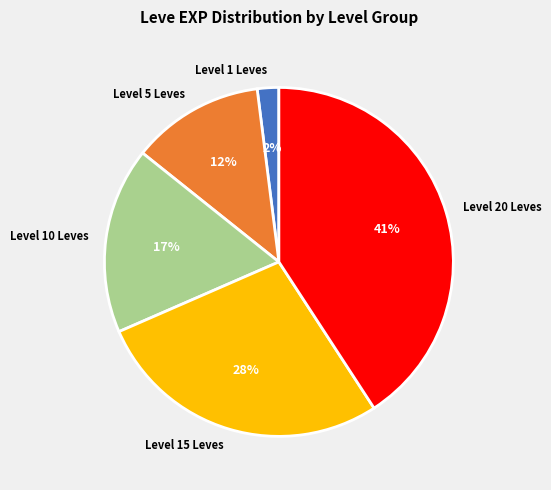

How many slices are in this pie chart?

5